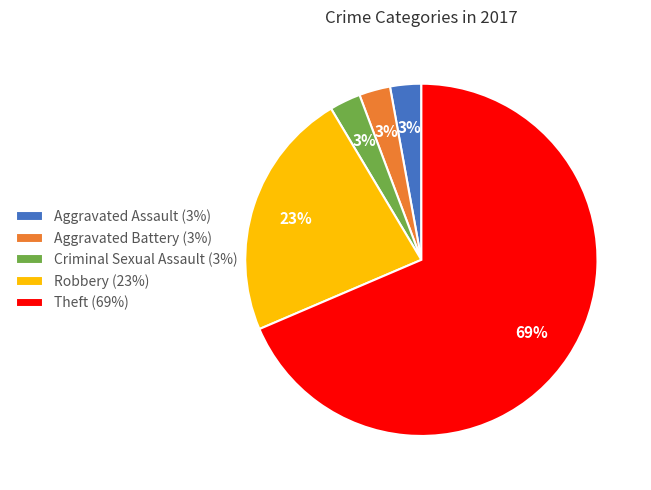

Which slice is the largest?

Theft